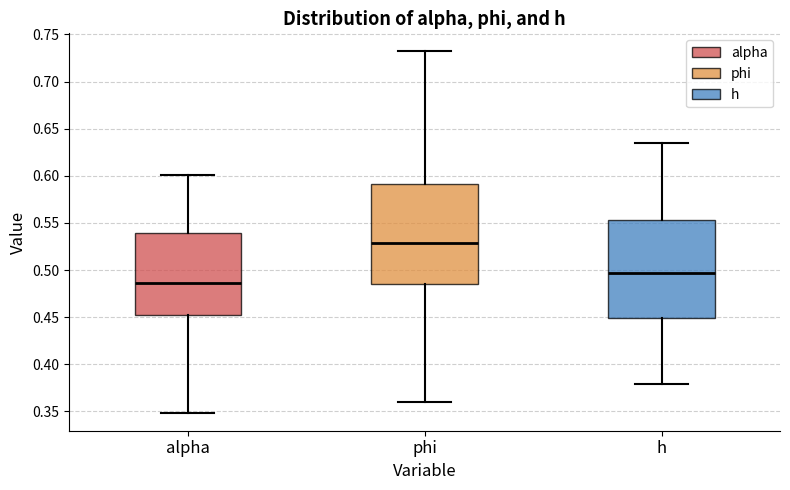

Which box's median line is the lowest?

alpha